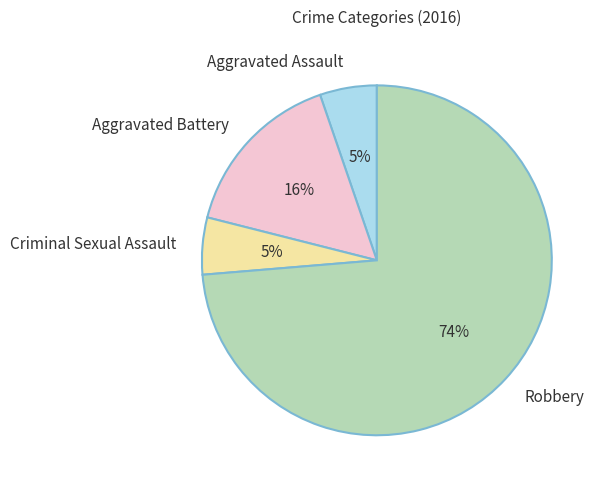

What percentage is the Aggravated Battery slice, to the nearest percent?

16%